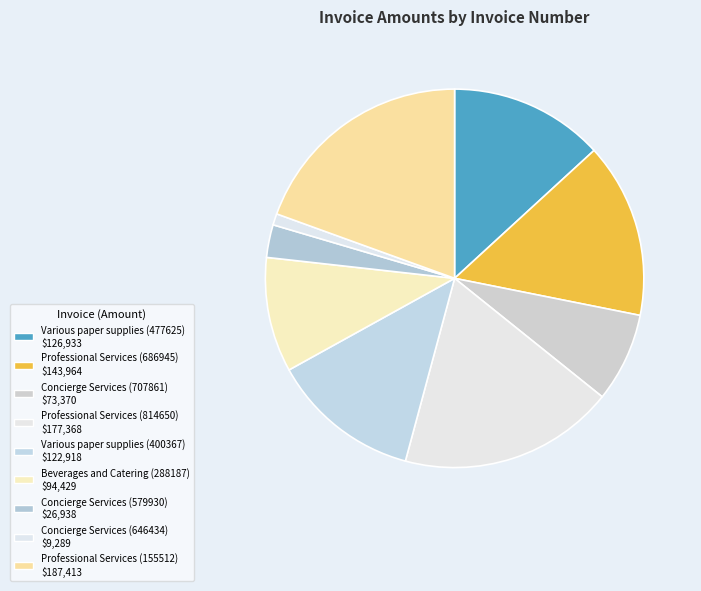

How many slices are in this pie chart?

9